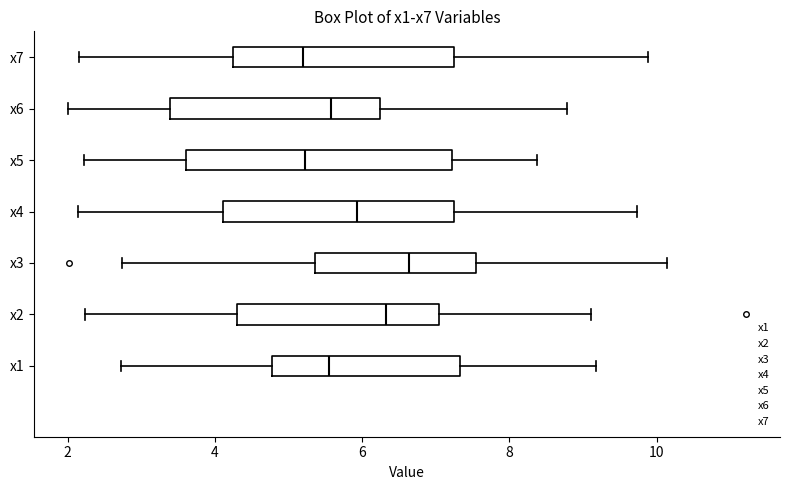

Reading bottom to top, read every box against the x-axis: the position of its median line, the range the box covers, and the ends of its whiskers. The values are not printed on the chart, so give them approximately, as read against the axis.

x1: median 5.6, box 4.8 to 7.4, whiskers 2.8 to 9.2
x2: median 6.4, box 4.2 to 7.0, whiskers 2.2 to 9.2
x3: median 6.6, box 5.4 to 7.6, whiskers 2.8 to 10.2
x4: median 6.0, box 4.2 to 7.2, whiskers 2.2 to 9.8
x5: median 5.2, box 3.6 to 7.2, whiskers 2.2 to 8.4
x6: median 5.6, box 3.4 to 6.2, whiskers 2.0 to 8.8
x7: median 5.2, box 4.2 to 7.2, whiskers 2.2 to 9.8